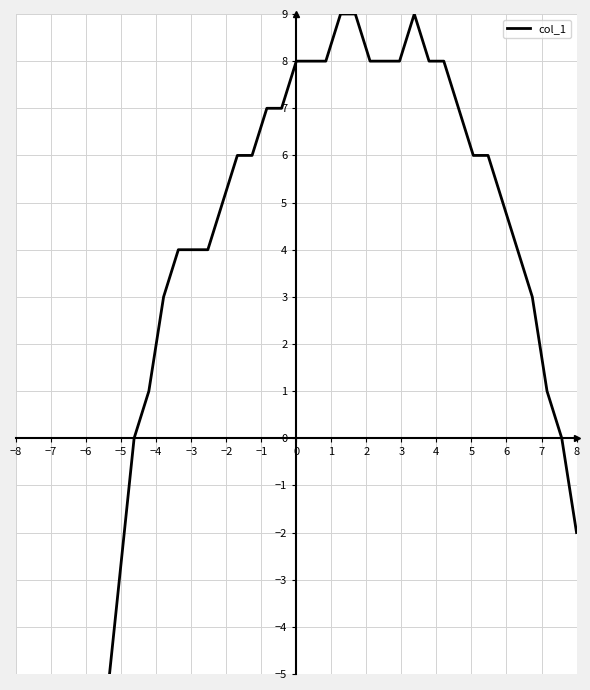

What is the value of the 25th point from the left?

8